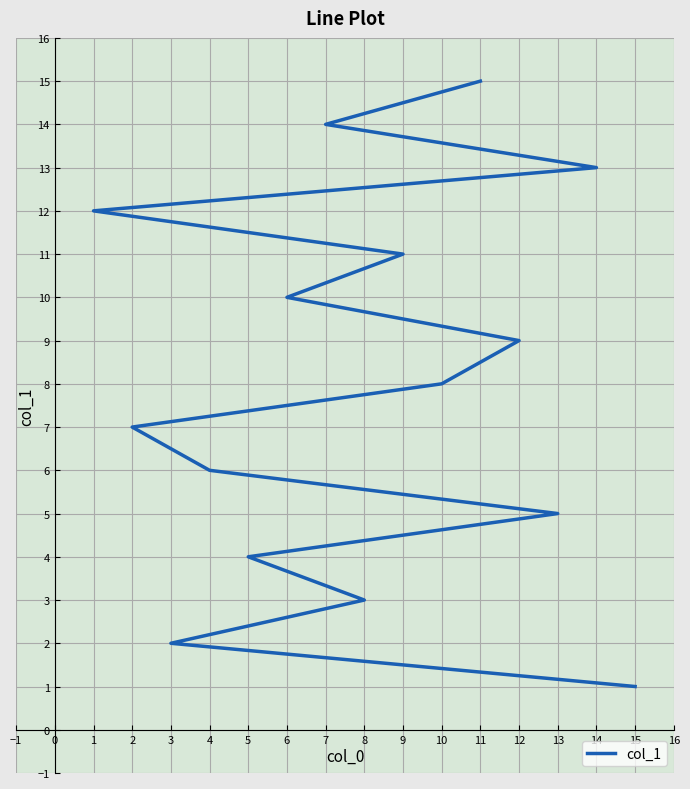

The chart shows a value of 8 at 1. True or false?

False